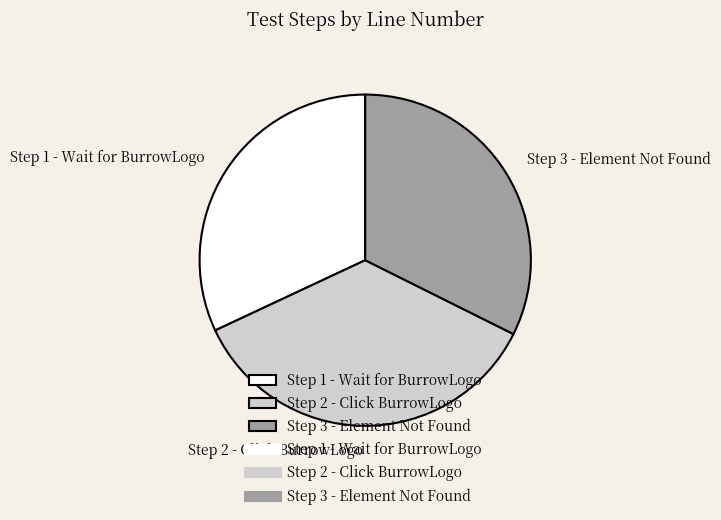

Is it true that Step 2 - Click BurrowLogo is 27% of the pie?

False